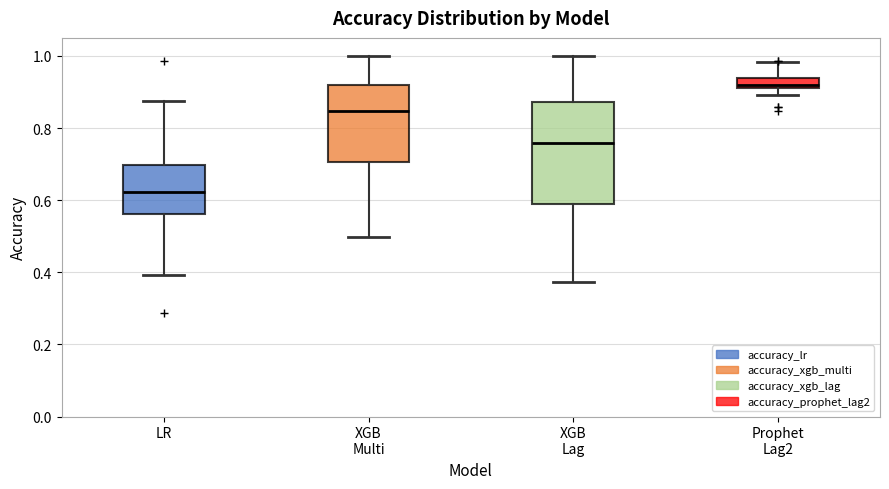

Where is the upper edge of the box for XGB Multi on the y-axis? The values are not printed on the chart, so give them approximately, as read against the axis.

0.92